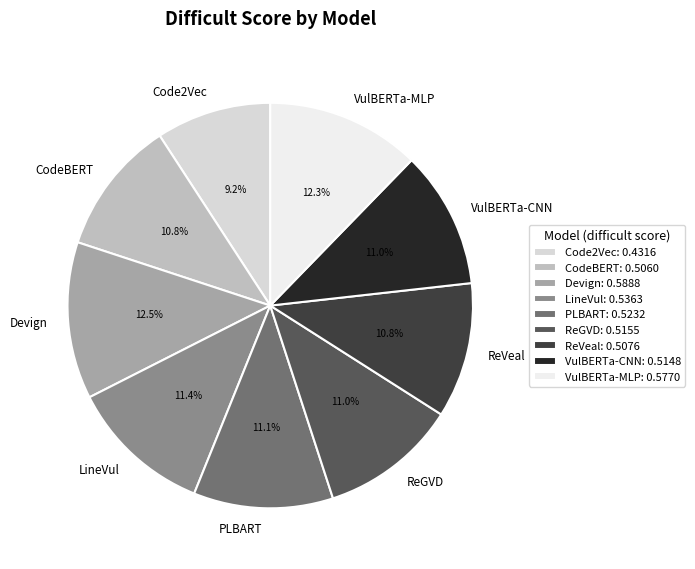

Count the number of slices in the pie.

9